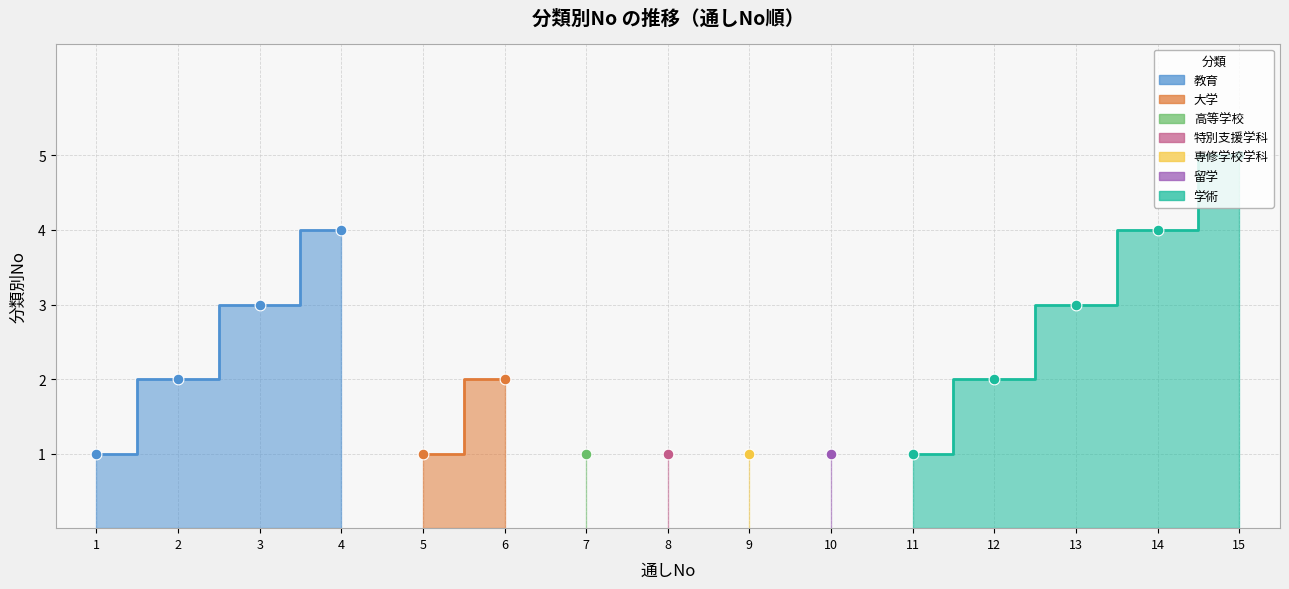

Between 5 and 9, which is larger?

5